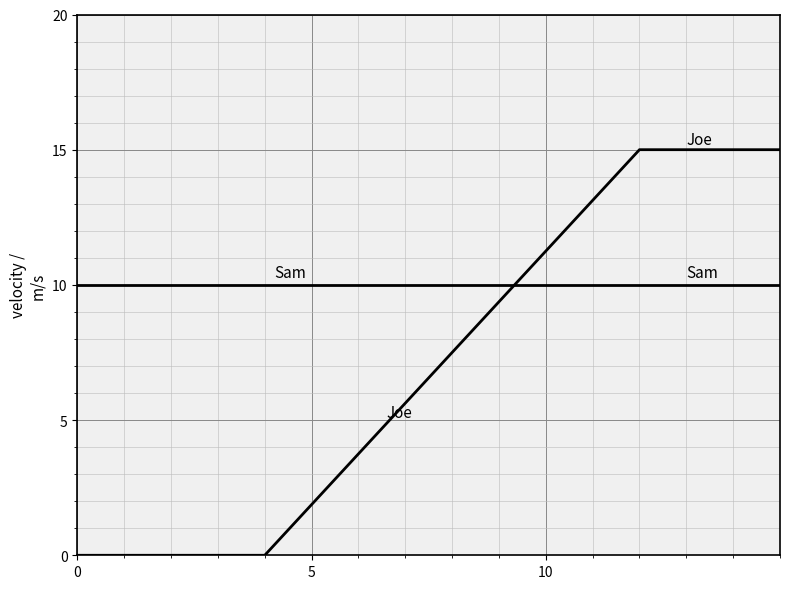

How many categories are shown in the chart?

16